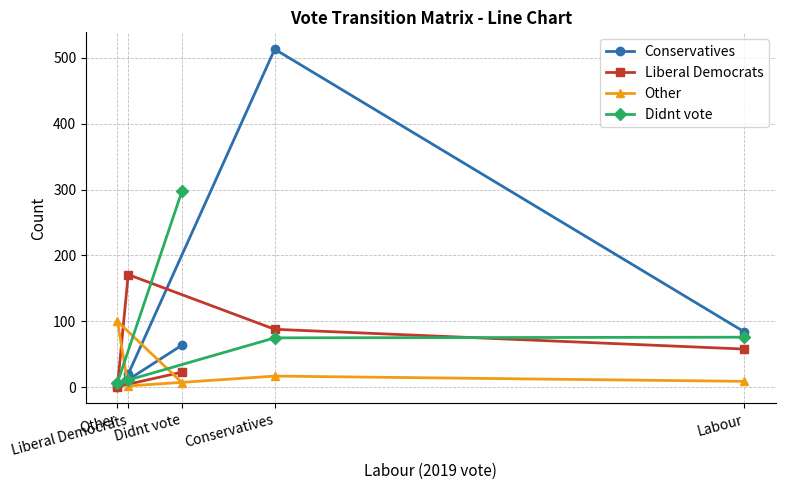

Read the Other value at Didnt vote, to the nearest 5.

5